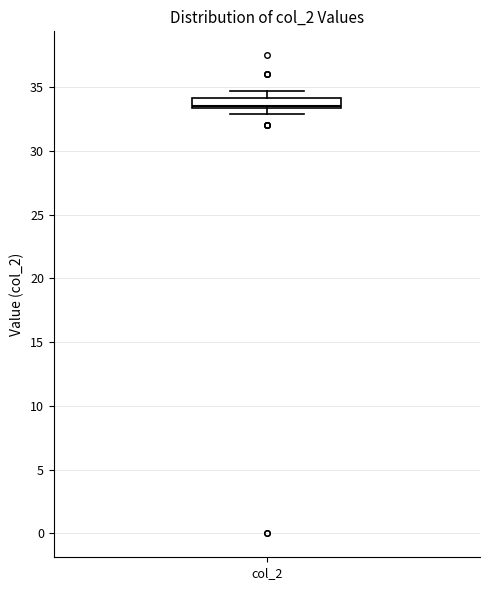

Transcribe this box plot: give where the median line is, the range the box spans, and where the two whiskers end, as read against the y-axis. The values are not printed on the chart, so give them approximately, as read against the axis.

median 33.5 (just above the box's lower edge), box 33.5 to 34.0, whiskers 33.0 to 34.5